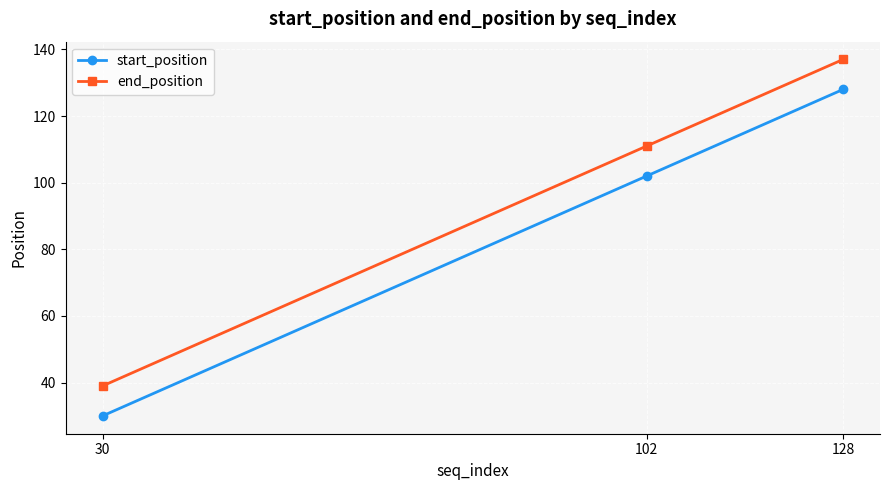

Is the value of end_position at 102 greater than the value of start_position at 128?

No